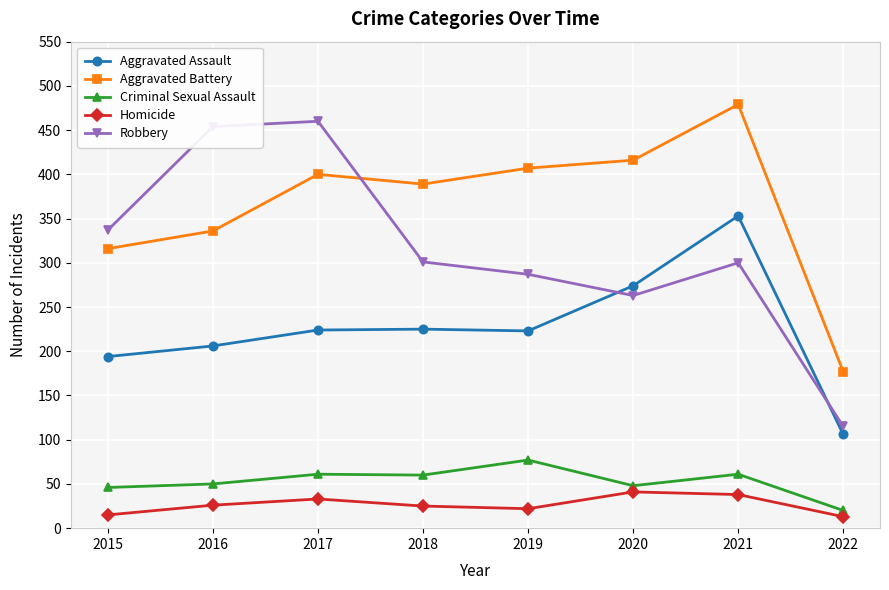

What is the difference between the Aggravated Battery values at 2021 and 2018?

90